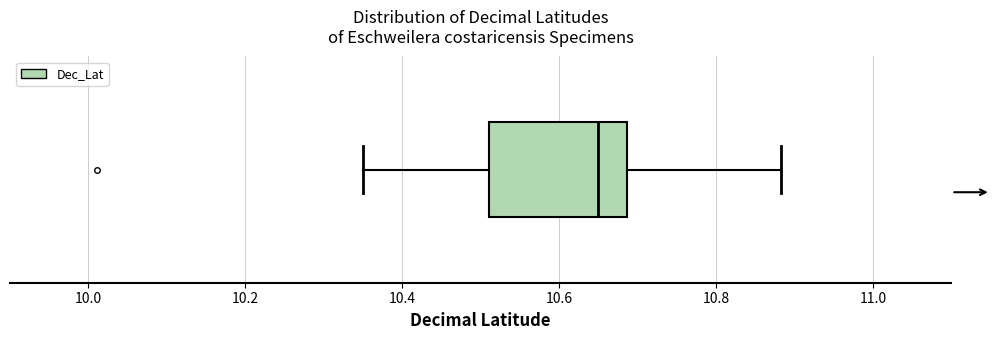

Where is the right edge of the box on the x-axis? The values are not printed on the chart, so give them approximately, as read against the axis.

10.68